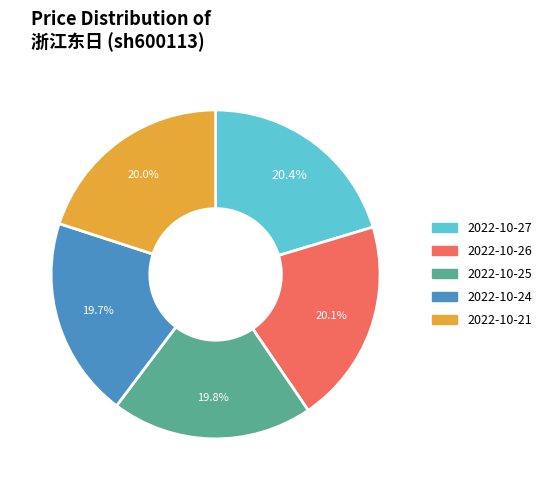

How many segments does this pie chart have?

5